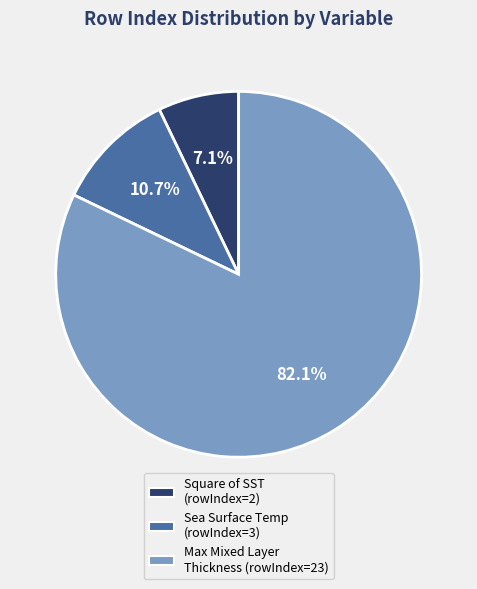

Does any single category account for the majority?

Yes